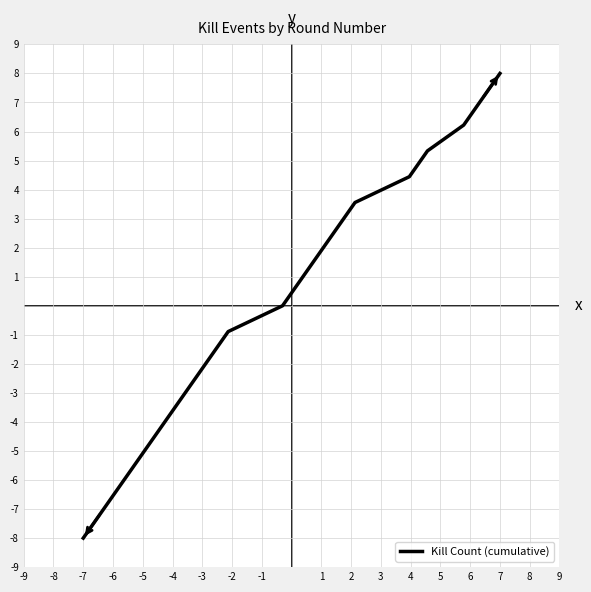

What is the minimum value shown in the chart?

-8.0